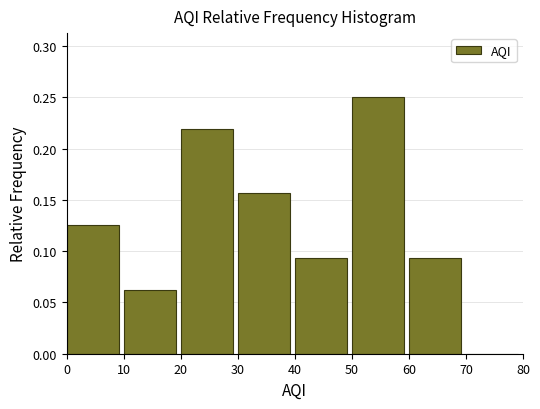

How tall is the bar that spans 30 to 40 on the x-axis? The values are not printed on the chart, so give them approximately, as read against the axis.

0.155